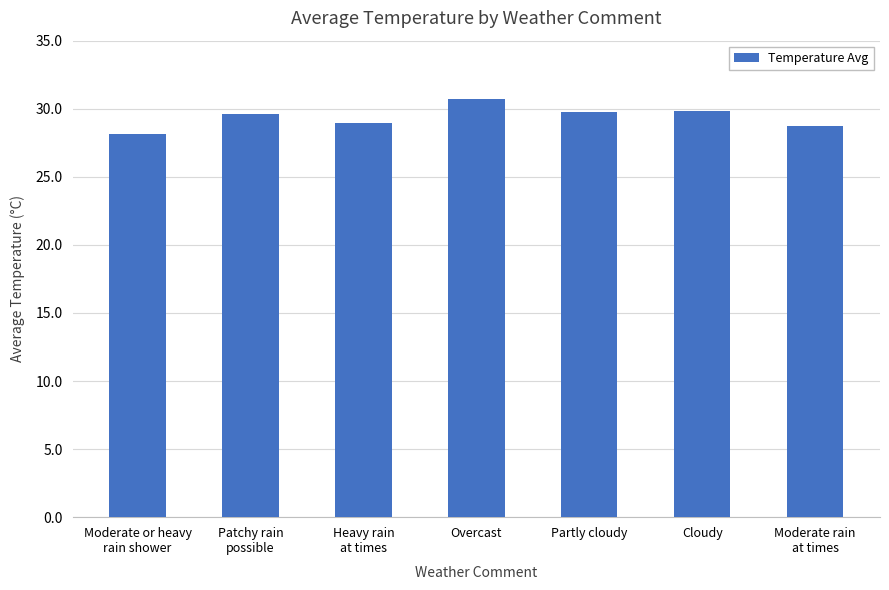

What position from the right is Moderate rain
at times?

1